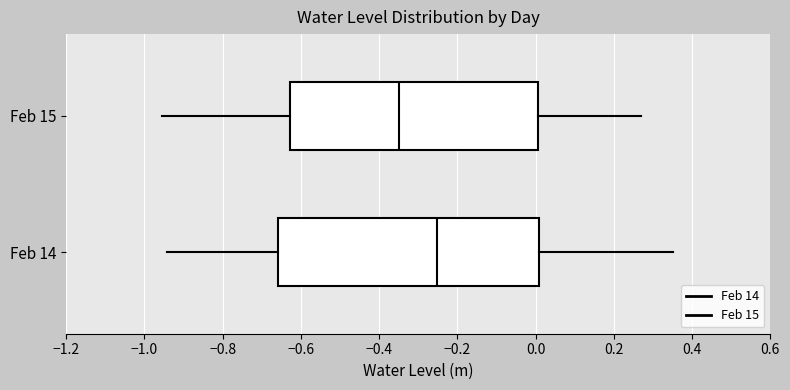

Reading bottom to top, transcribe this box plot: for each box, give where its median line is, the range the box spans, and where its two whiskers end, as read against the x-axis. The values are not printed on the chart, so give them approximately, as read against the axis.

Feb 14: median -0.26, box -0.66 to 0.00, whiskers -0.94 to 0.36
Feb 15: median -0.34, box -0.62 to 0.00, whiskers -0.96 to 0.26